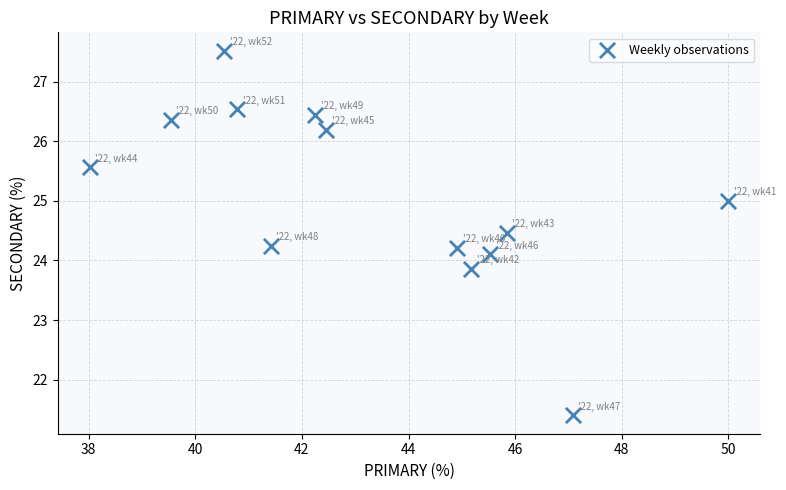

What is the range of X values (max minus min)?

12.0